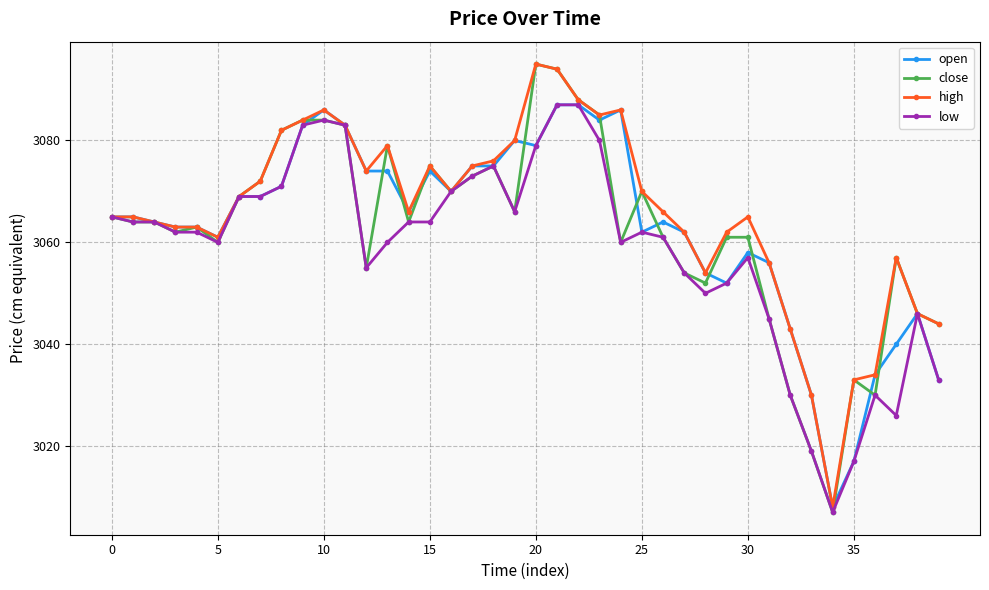

At how many categories does at least one series exceed 3029?

39